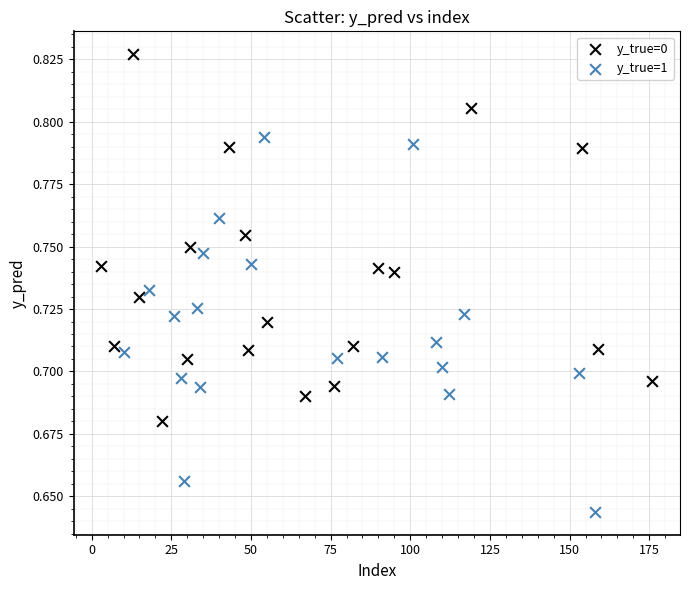

Which series has the largest Y range (max minus min)?

y_true=1